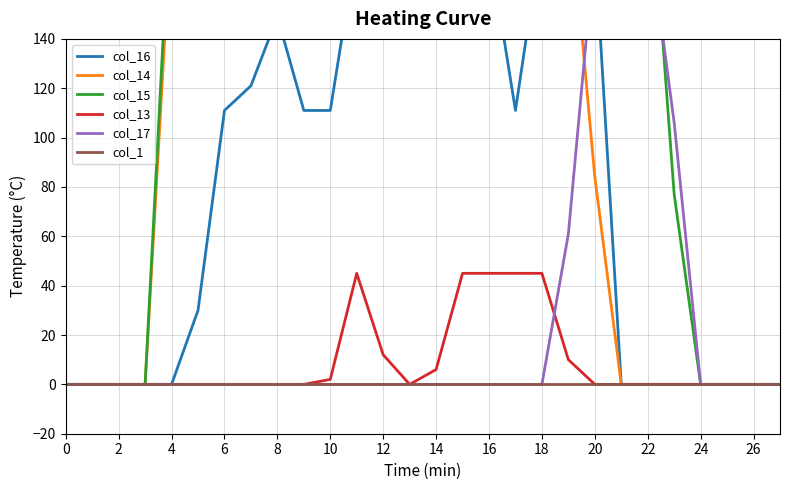

Does the chart have visible grid lines?

Yes